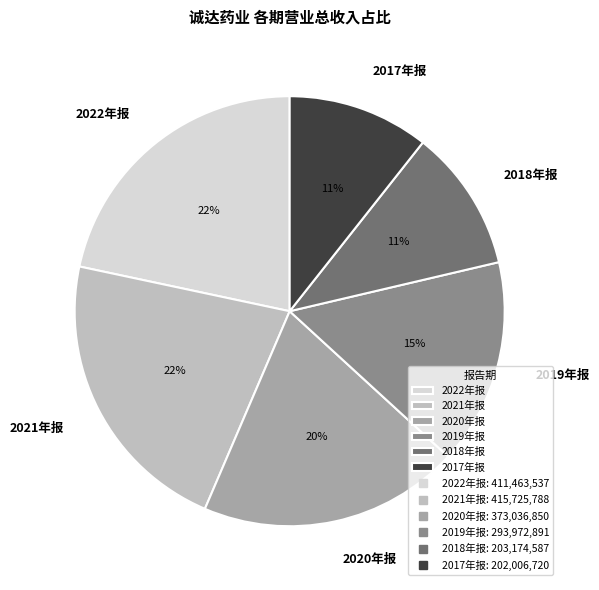

Which has a higher value, 2020年报 or 2021年报?

2021年报